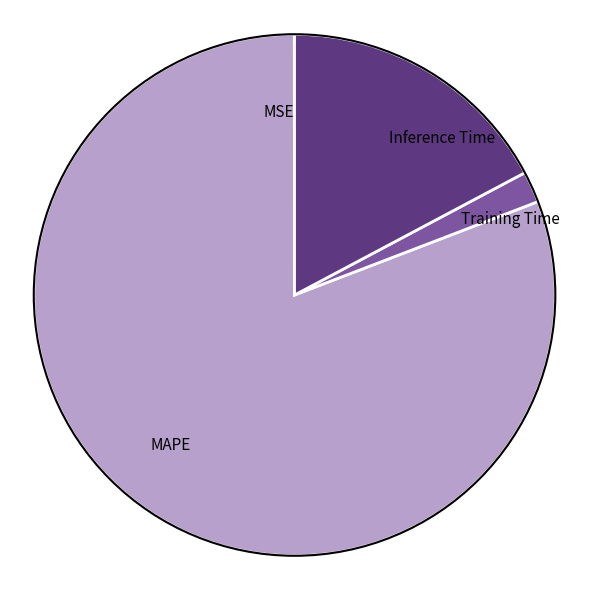

Is MAPE the majority of the pie?

Yes